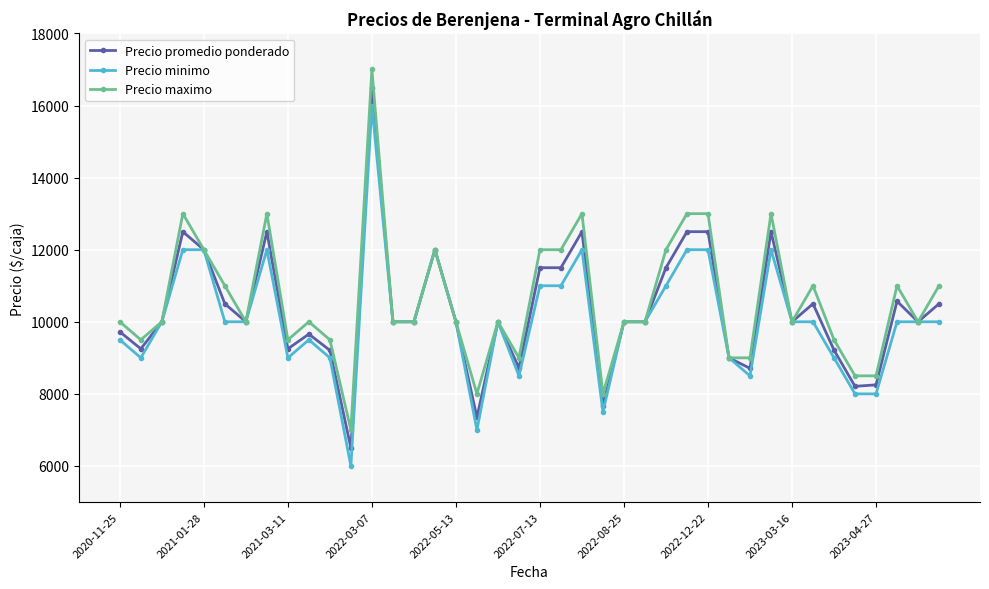

Count the number of categories in the chart.

40